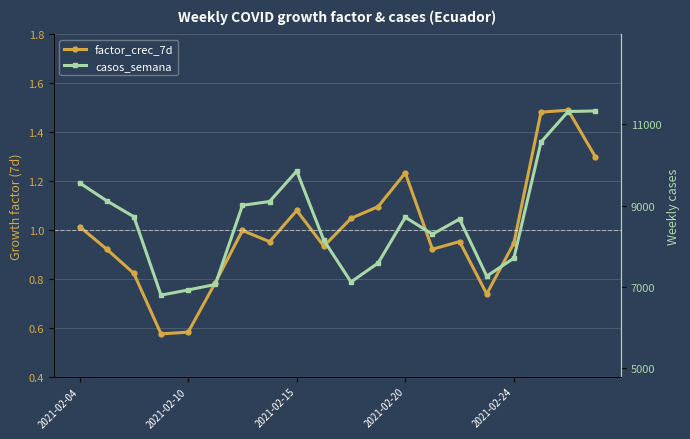

In casos_semana, how many points are lower than both neighbors (excluding endpoints)?

4